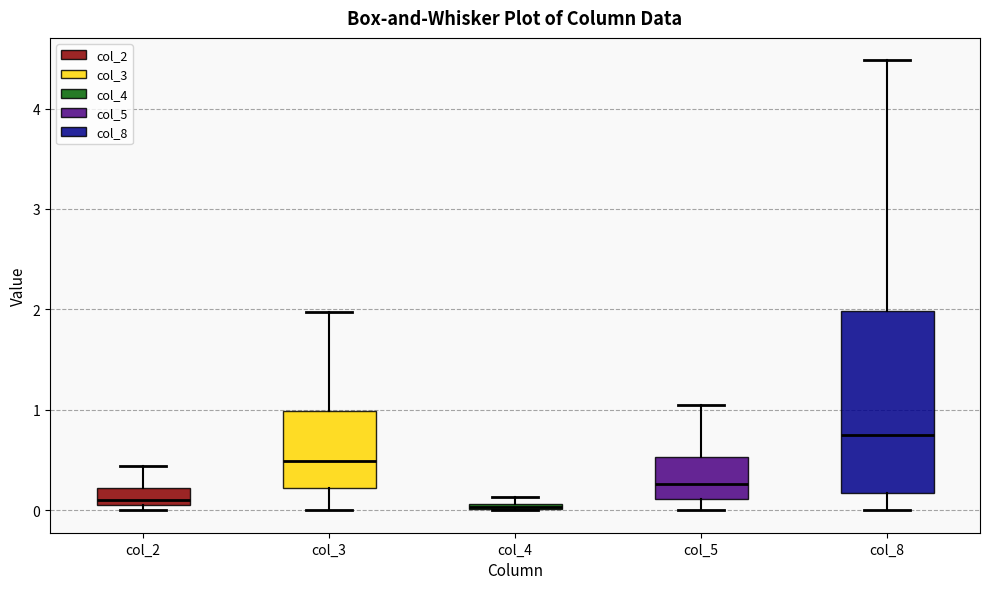

Which box is the tallest, from its lower edge to its upper edge?

col_8